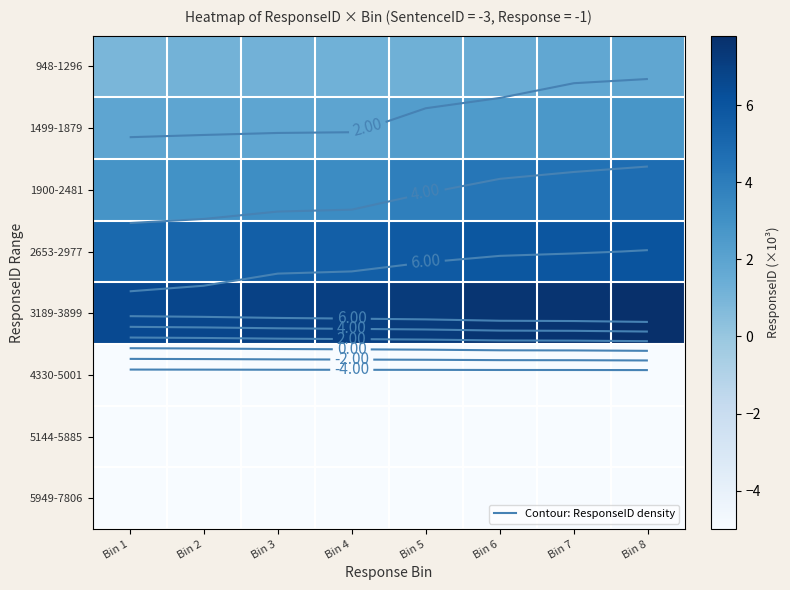

The 1900-2481 series shows 3.0 at Bin 2. True or false?

True